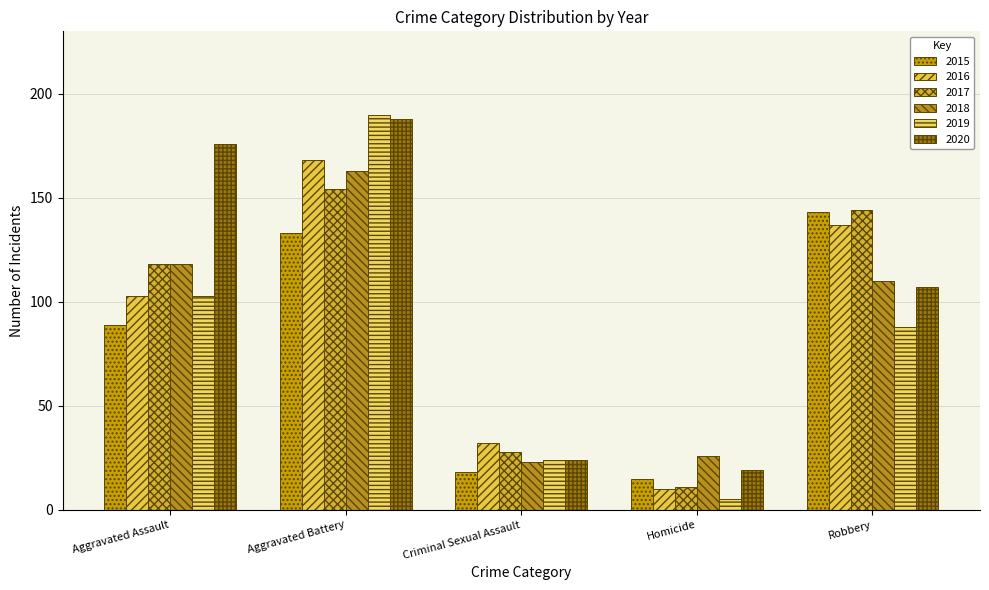

What is the sum of the 2019 values at Aggravated Assault and Robbery?

191